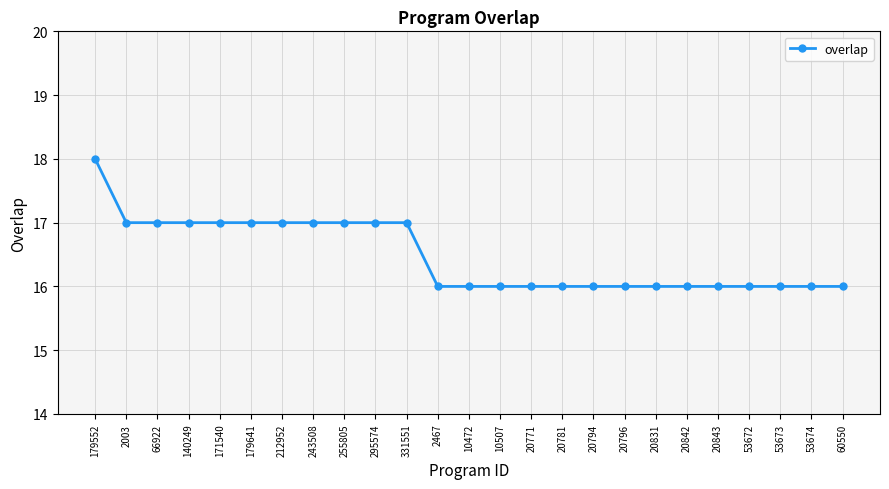

Approximately how many times larger is the value at 179641 compared to 53674?

1.1